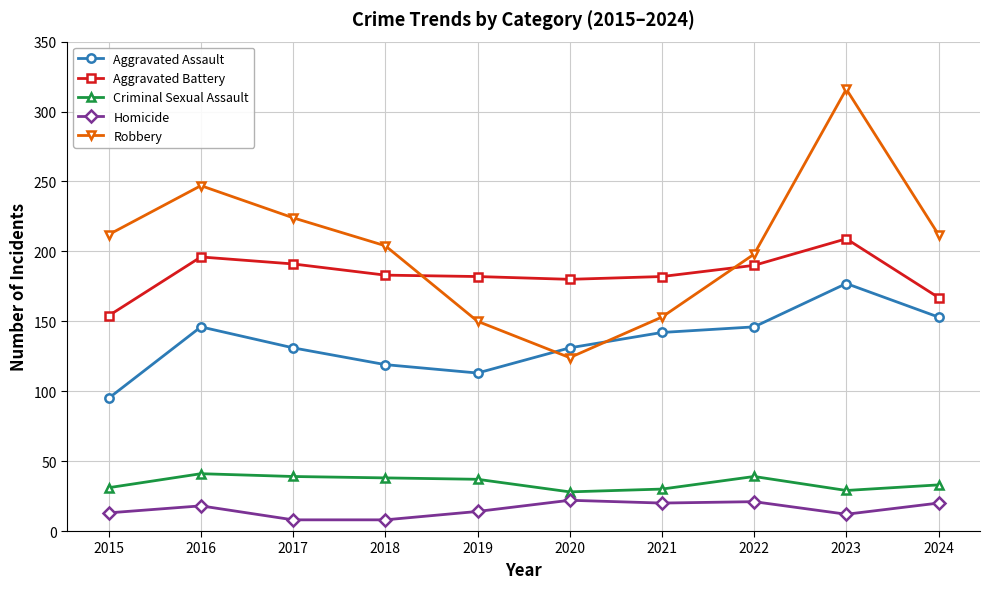

Rank the series by their maximum value, from lowest to highest.

Homicide, Criminal Sexual Assault, Aggravated Assault, Aggravated Battery, Robbery